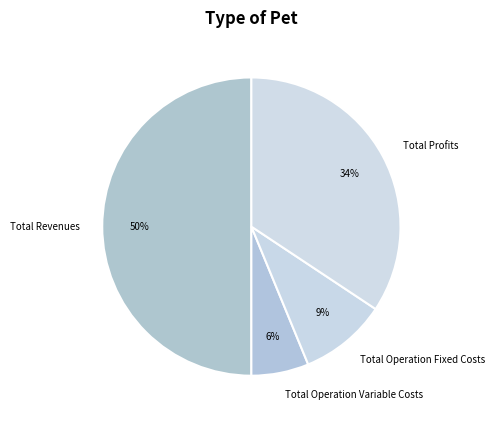

Which slice is the largest?

Total Revenues